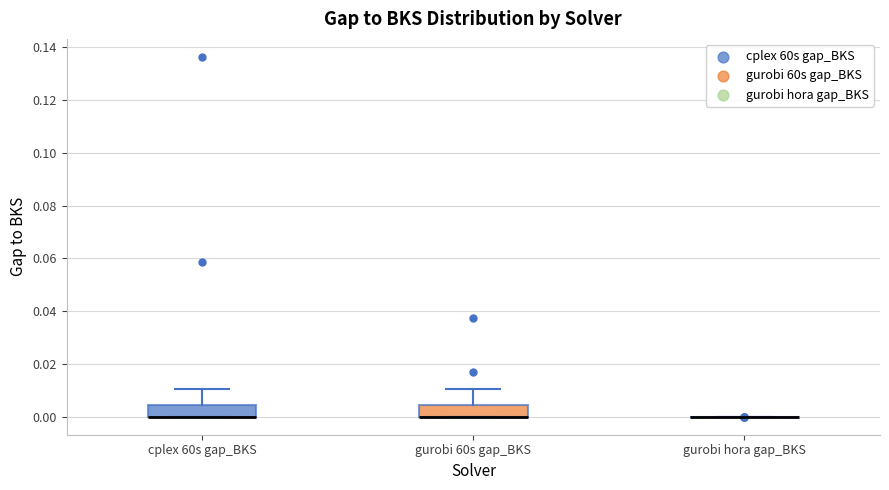

Where does the upper whisker of the box for cplex 60s gap_BKS end on the y-axis? The values are not printed on the chart, so give them approximately, as read against the axis.

0.010